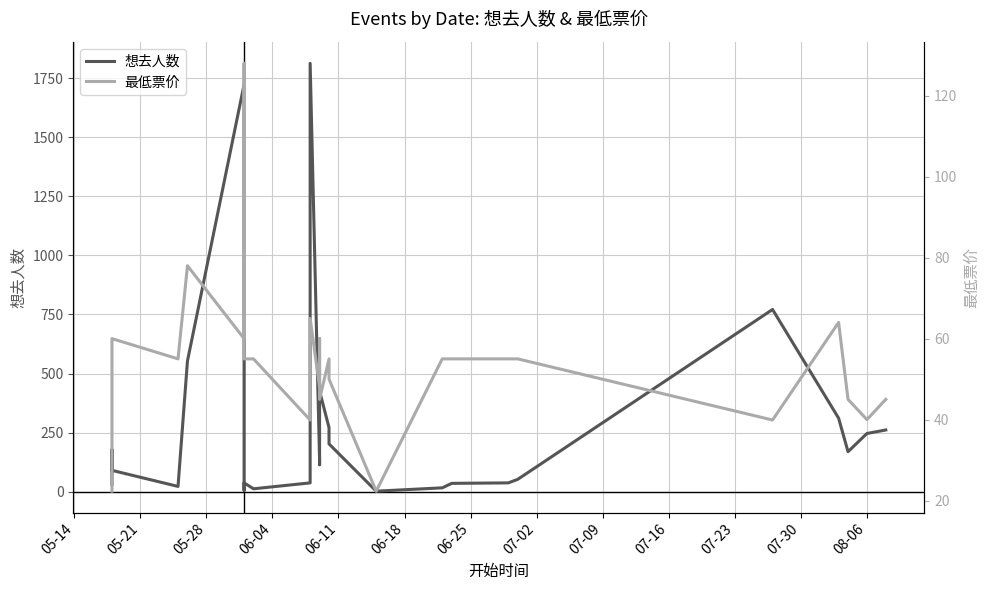

What is the lowest value of the 最低票价 series?

22.3